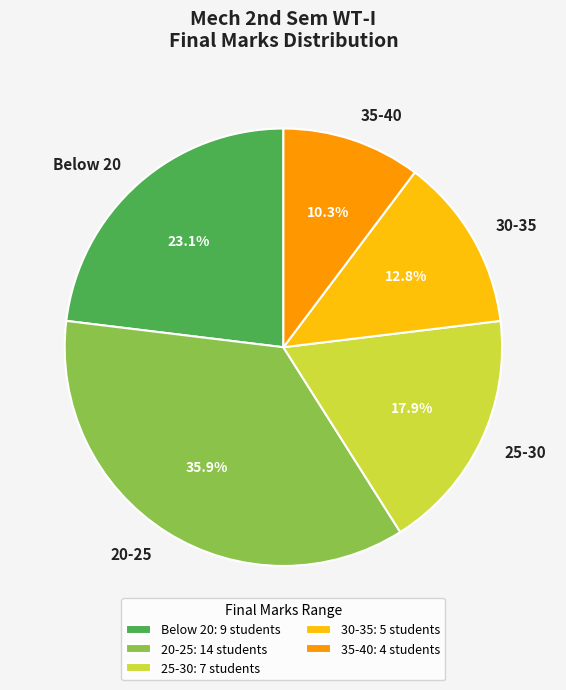

Which has a higher value, 35-40 or 20-25?

20-25